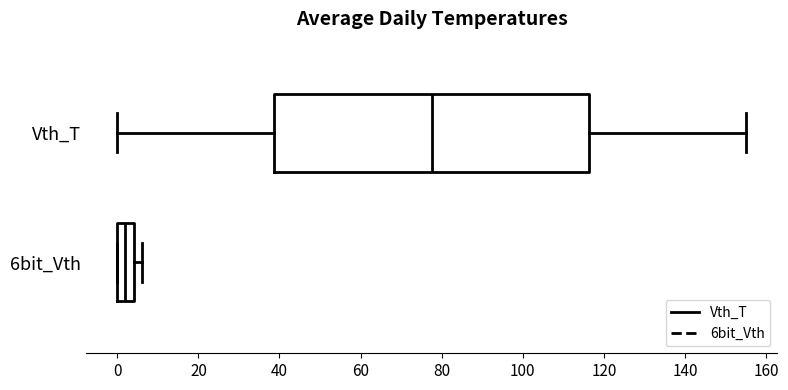

Where is the left edge of the box for Vth_T on the x-axis? The values are not printed on the chart, so give them approximately, as read against the axis.

38